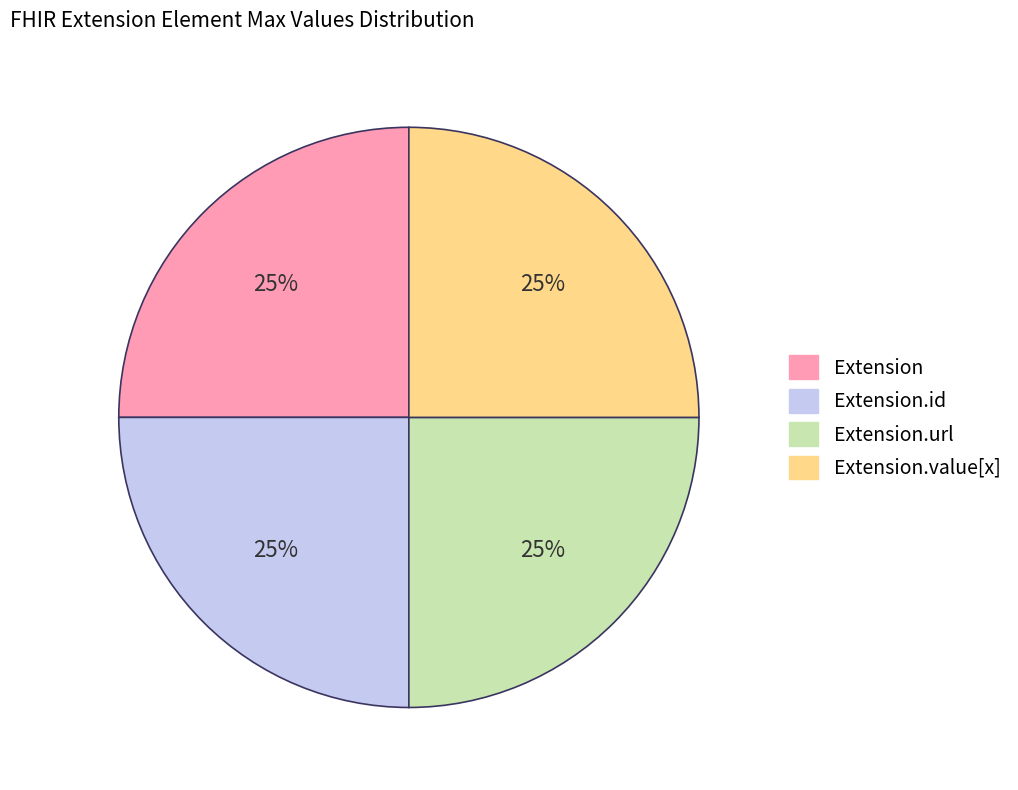

To the nearest percent, what is the difference between the largest and smallest slice percentages?

0%